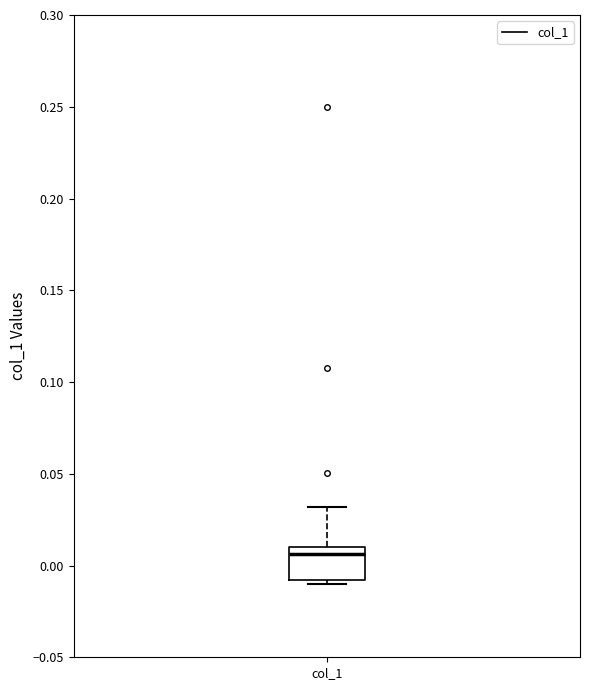

Read this box plot against the y-axis: the position of the median line, the range covered by the box, and the ends of both whiskers. The values are not printed on the chart, so give them approximately, as read against the axis.

median 0.005, box -0.010 to 0.010, whiskers -0.010 (just below the box's lower edge) to 0.030